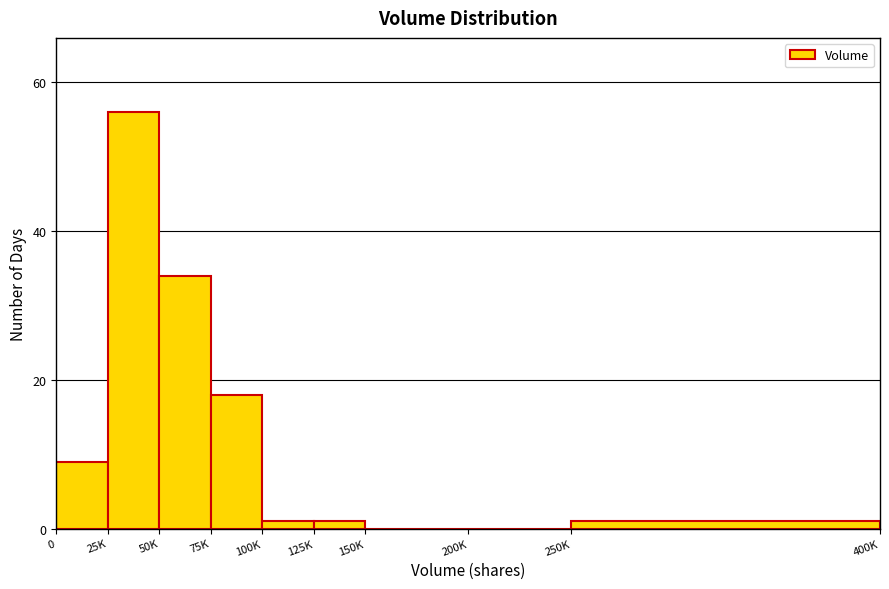

Reading right to left, list all the values displayed in this chart.

250K=1	200K=0	150K=0	125K=1	100K=1	75K=18	50K=34	25K=56	0=9